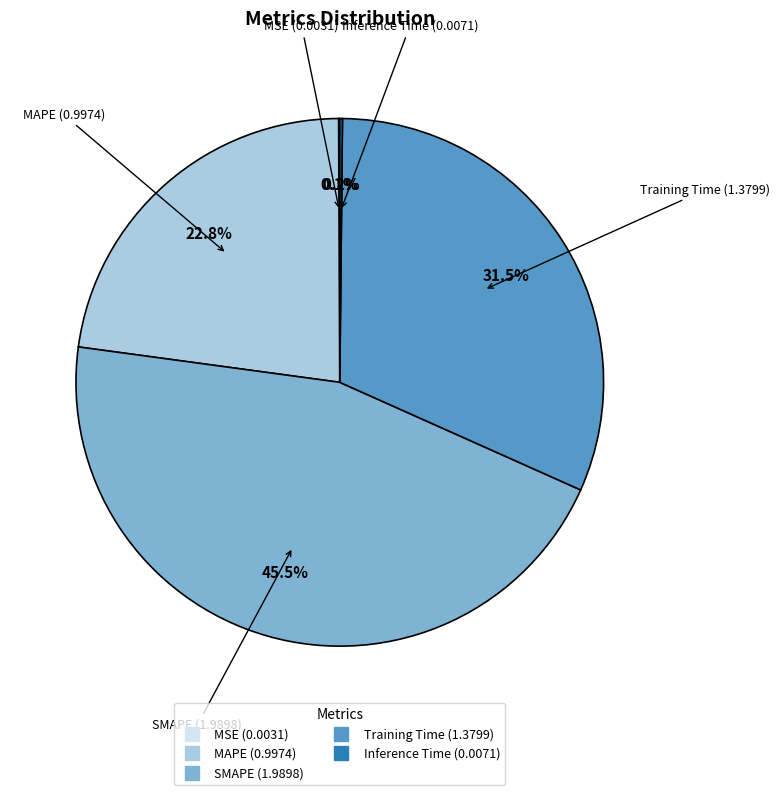

Is SMAPE the majority of the pie?

No